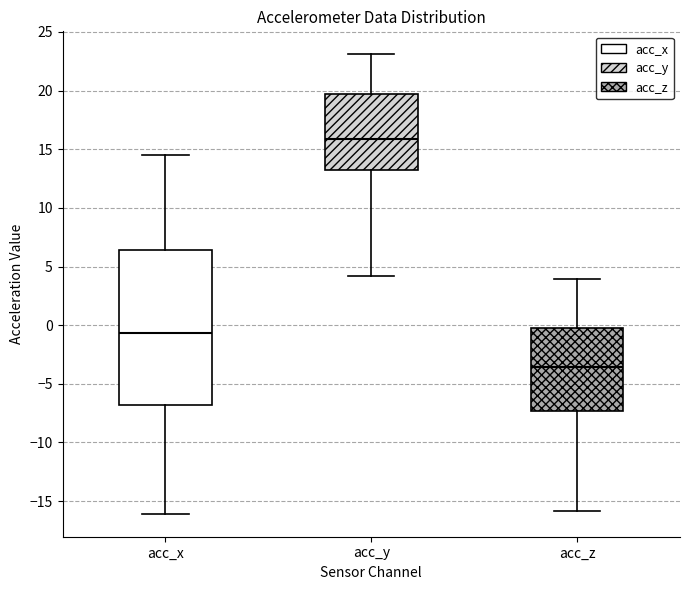

Reading left to right, read every box against the y-axis: the position of its median line, the range the box covers, and the ends of its whiskers. The values are not printed on the chart, so give them approximately, as read against the axis.

acc_x: median -0.5, box -7.0 to 6.5, whiskers -16.0 to 14.5
acc_y: median 16.0, box 13.0 to 19.5, whiskers 4.0 to 23.0
acc_z: median -3.5, box -7.5 to -0.5, whiskers -16.0 to 4.0